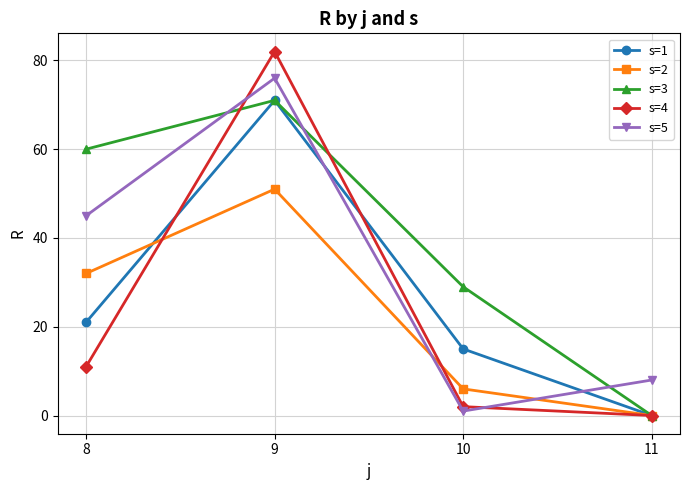

True or false: s=5 and s=2 cross at least once.

True